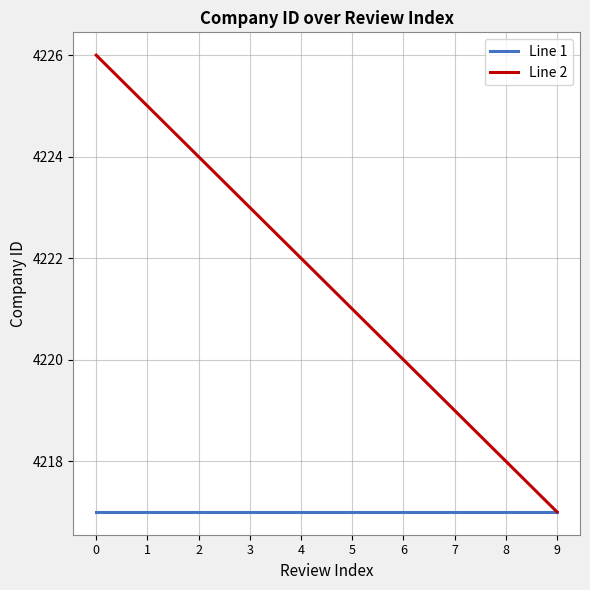

What is the lowest value of the Line 2 series?

4217